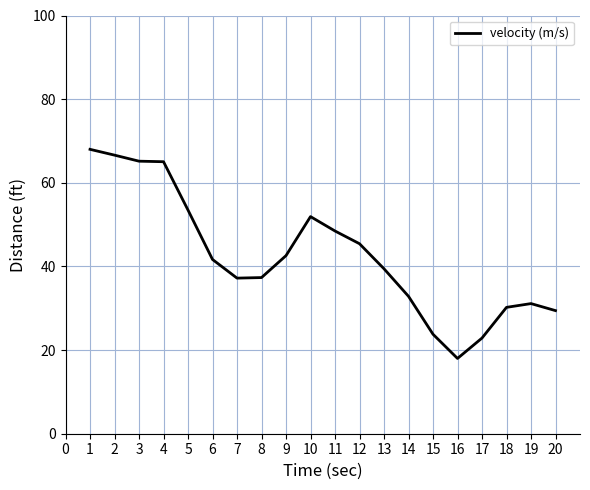

What is the greatest value displayed?

68.0